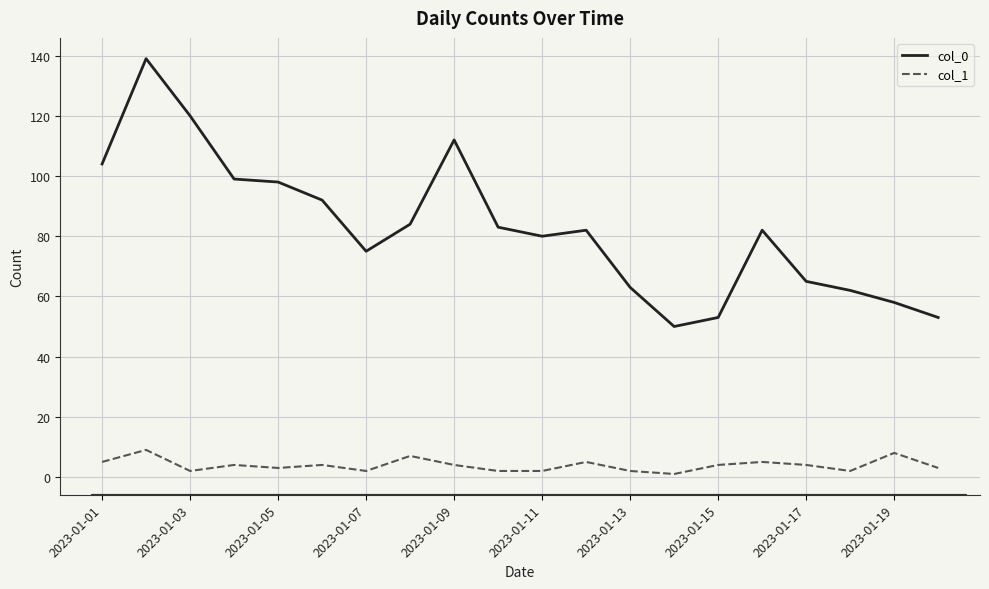

Which series has the widest spread of values?

col_0